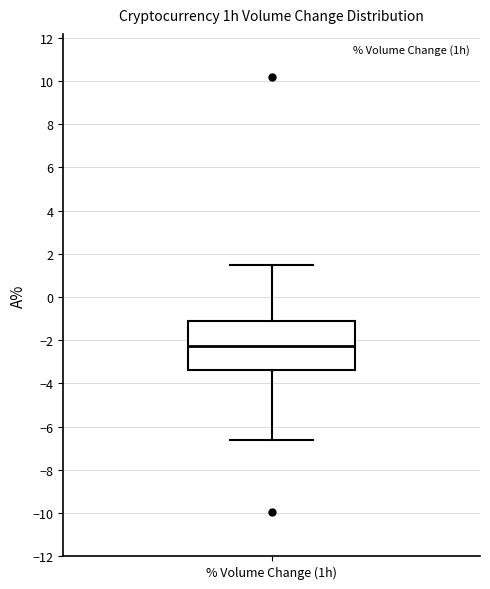

Read this box plot against the y-axis: the position of the median line, the range covered by the box, and the ends of both whiskers. The values are not printed on the chart, so give them approximately, as read against the axis.

median -2.2, box -3.4 to -1.2, whiskers -6.6 to 1.4